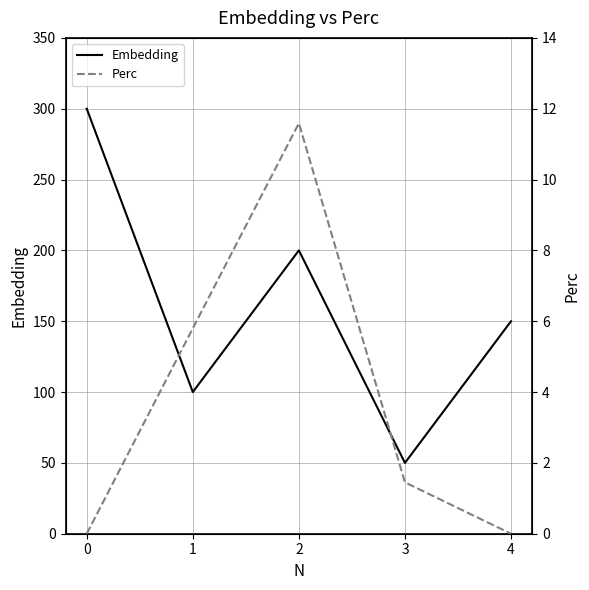

Does the chart display data point markers on the line(s)?

No